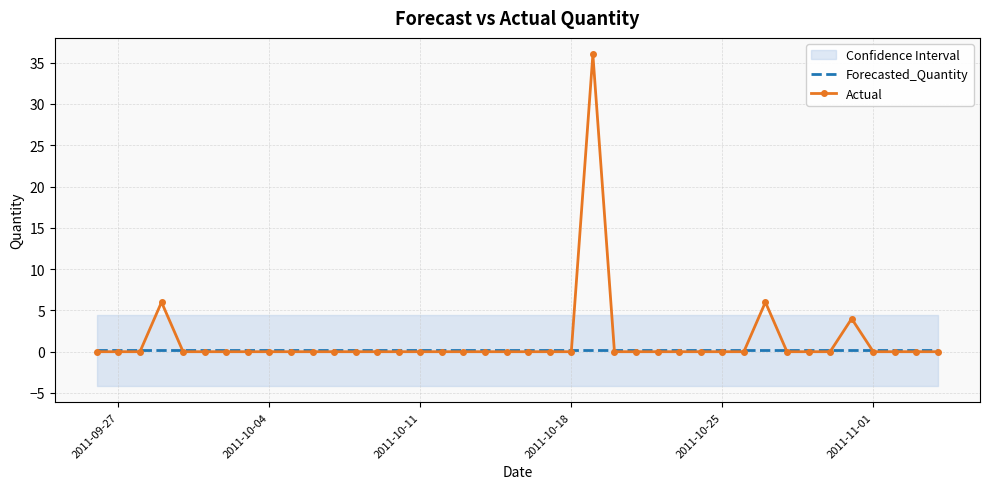

True or false: Forecasted_Quantity has more than 2 interior local peaks.

False